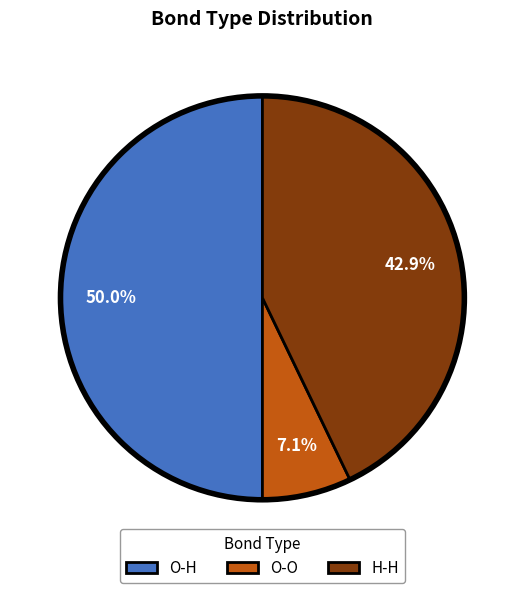

Which has a higher value, O-H or H-H?

O-H